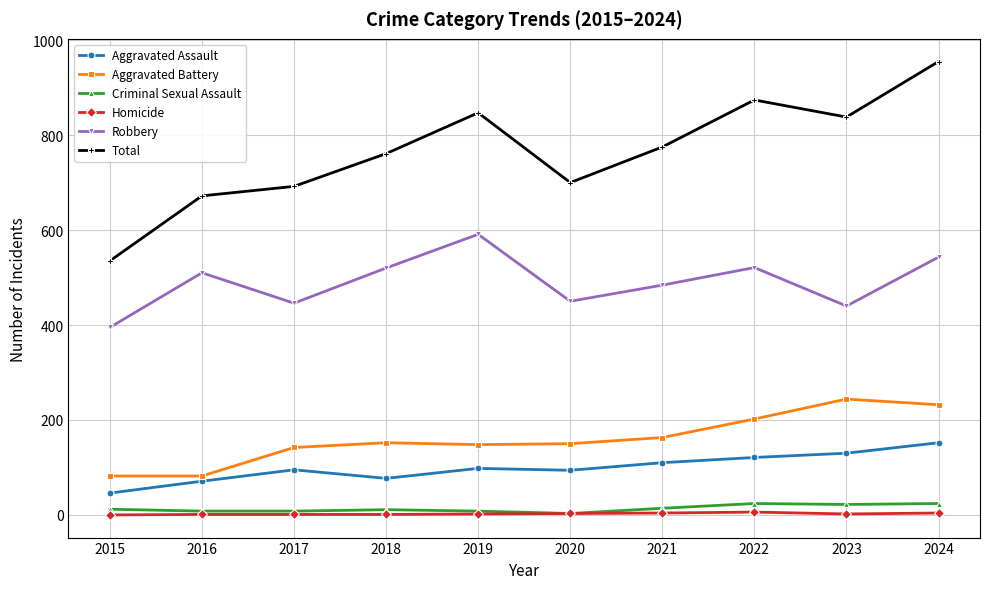

Which series has the widest spread of values?

Total